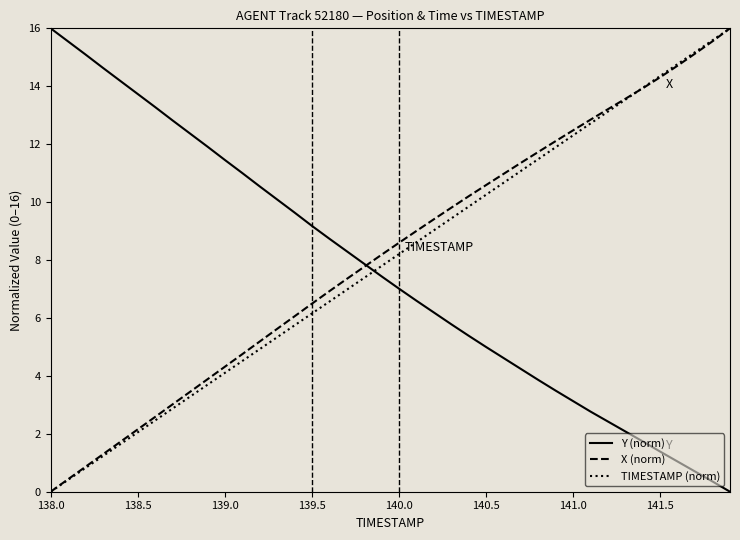

How many categories are shown in the chart?

40